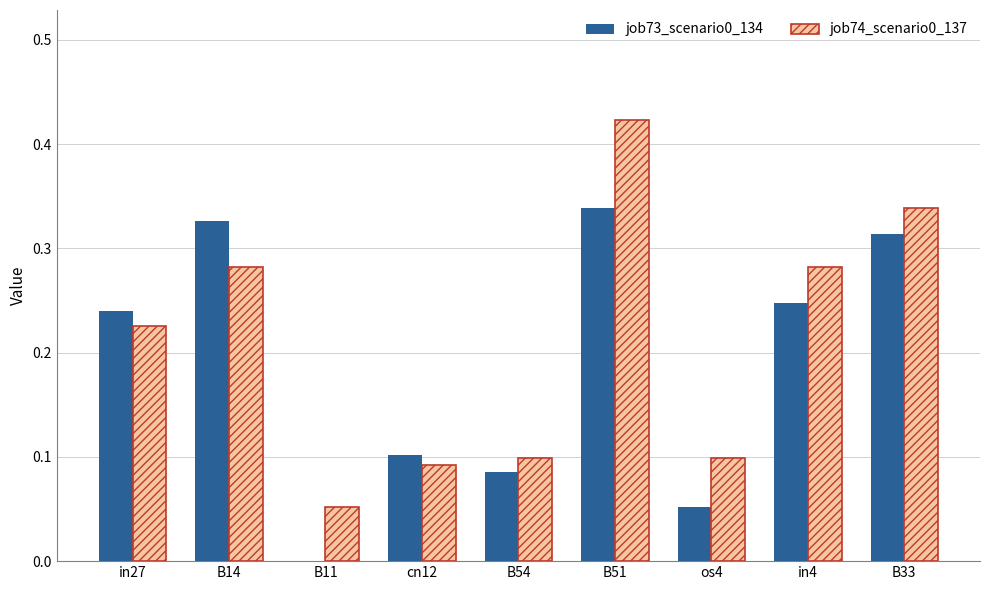

Count the job74_scenario0_137 values in the range 0 to 1.

9